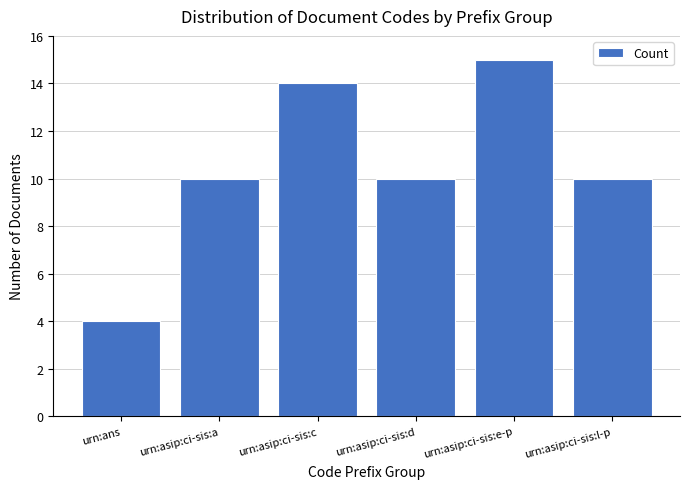

Reading right to left, transcribe all the data shown in this chart.

10	15	10	14	10	4